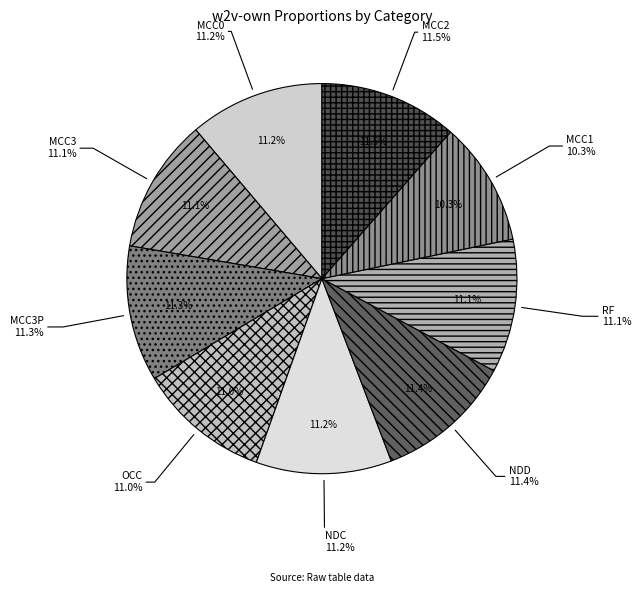

True or false: MCC3 accounts for 6% of the total.

False